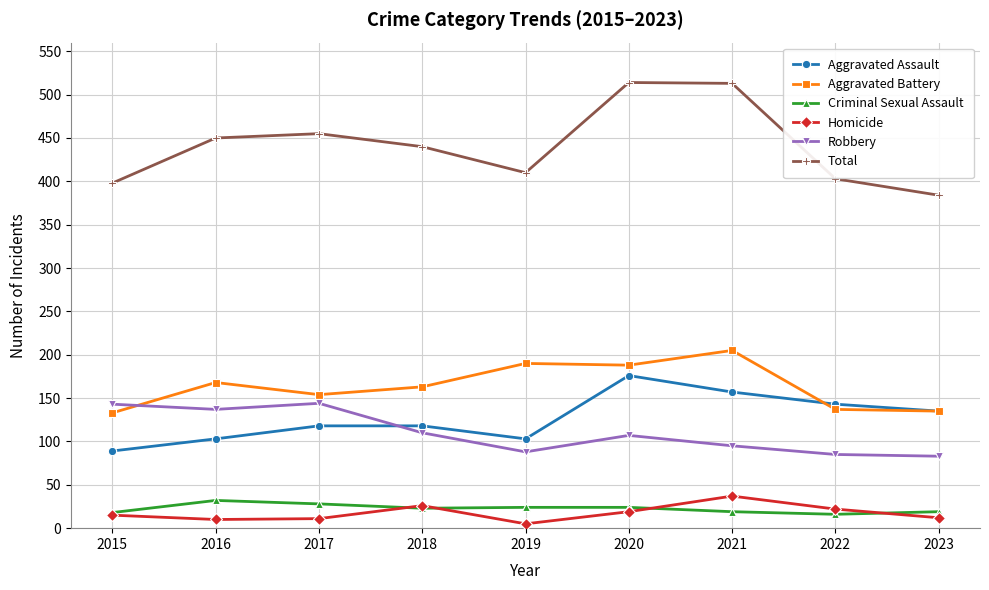

True or false: Total has a value of 513 at 2021.

True